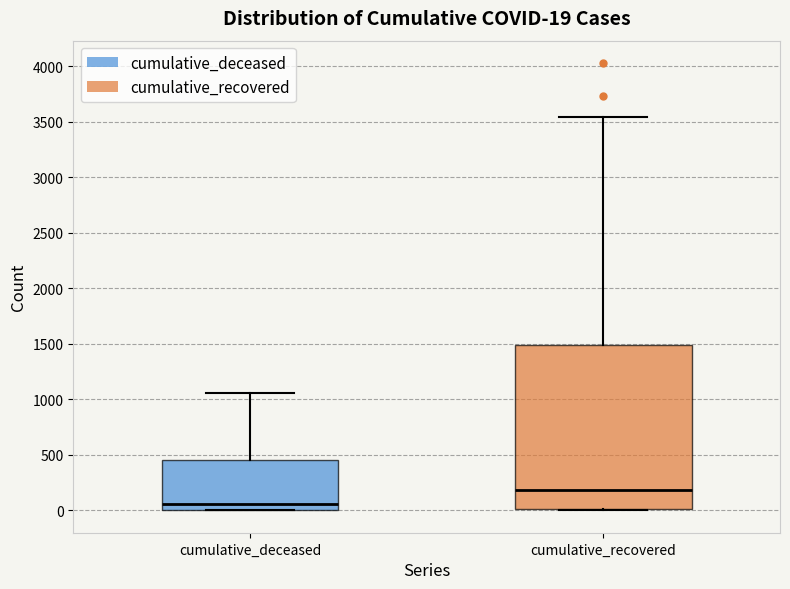

Which box has the lowest median line?

cumulative_deceased